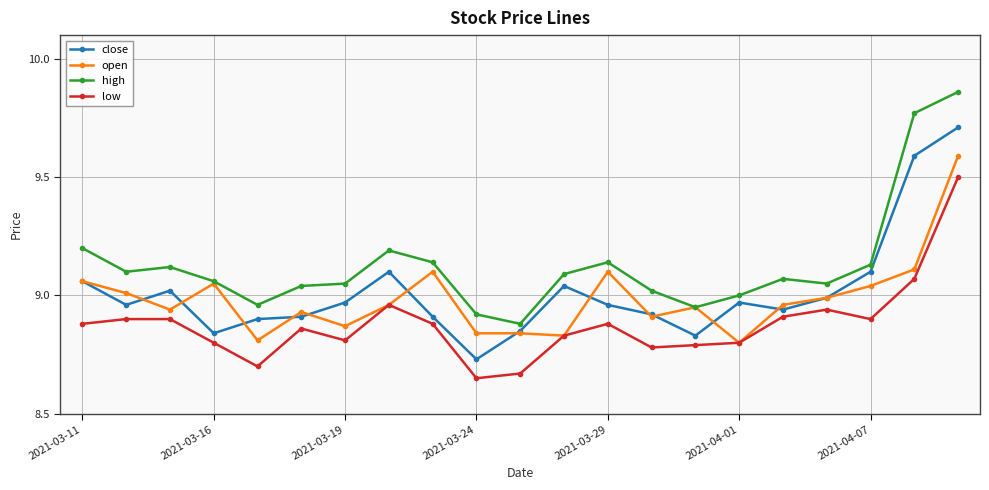

True or false: high and low intersect in this chart.

False